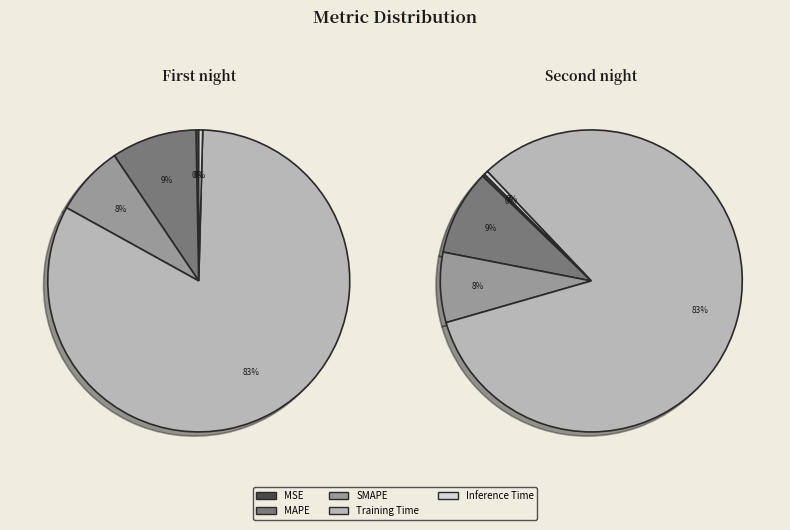

Count the number of slices in the pie.

5